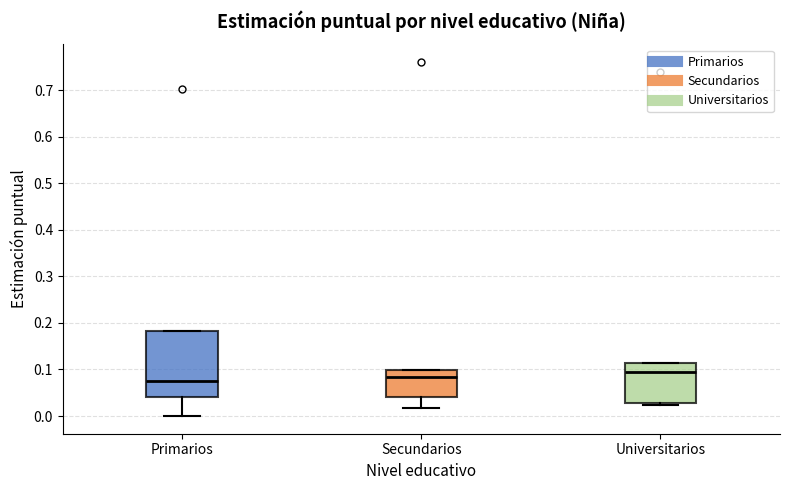

Reading left to right, transcribe this box plot: for each box, give where its median line is, the range the box spans, and where its two whiskers end, as read against the y-axis. The values are not printed on the chart, so give them approximately, as read against the axis.

Primarios: median 0.08, box 0.04 to 0.18, whiskers 0.00 to 0.18
Secundarios: median 0.08, box 0.04 to 0.10, whiskers 0.02 to 0.10
Universitarios: median 0.10, box 0.03 to 0.11, whiskers 0.02 to 0.11